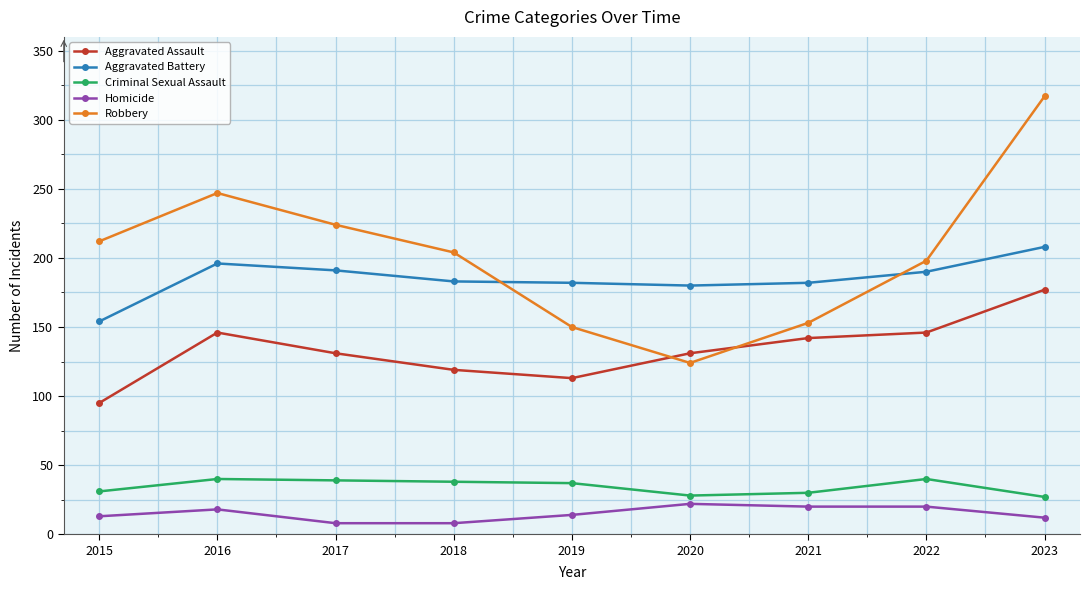

True or false: Homicide and Robbery cross at least once.

False